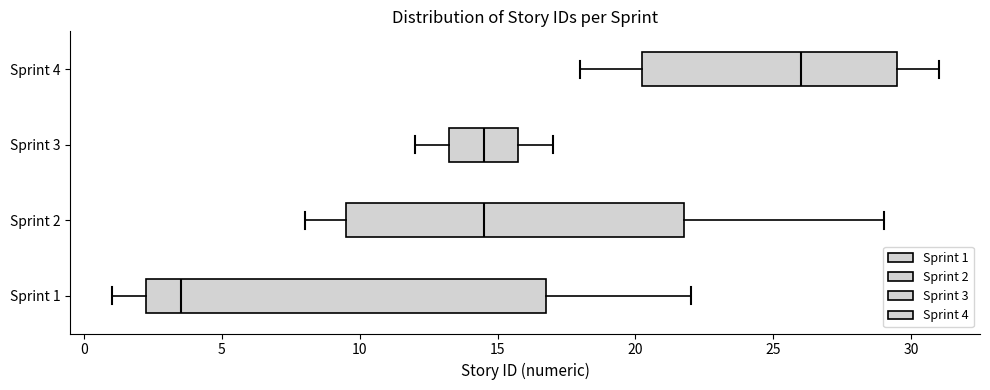

Comparing the boxes themselves (not the whiskers), which one is the widest?

Sprint 1